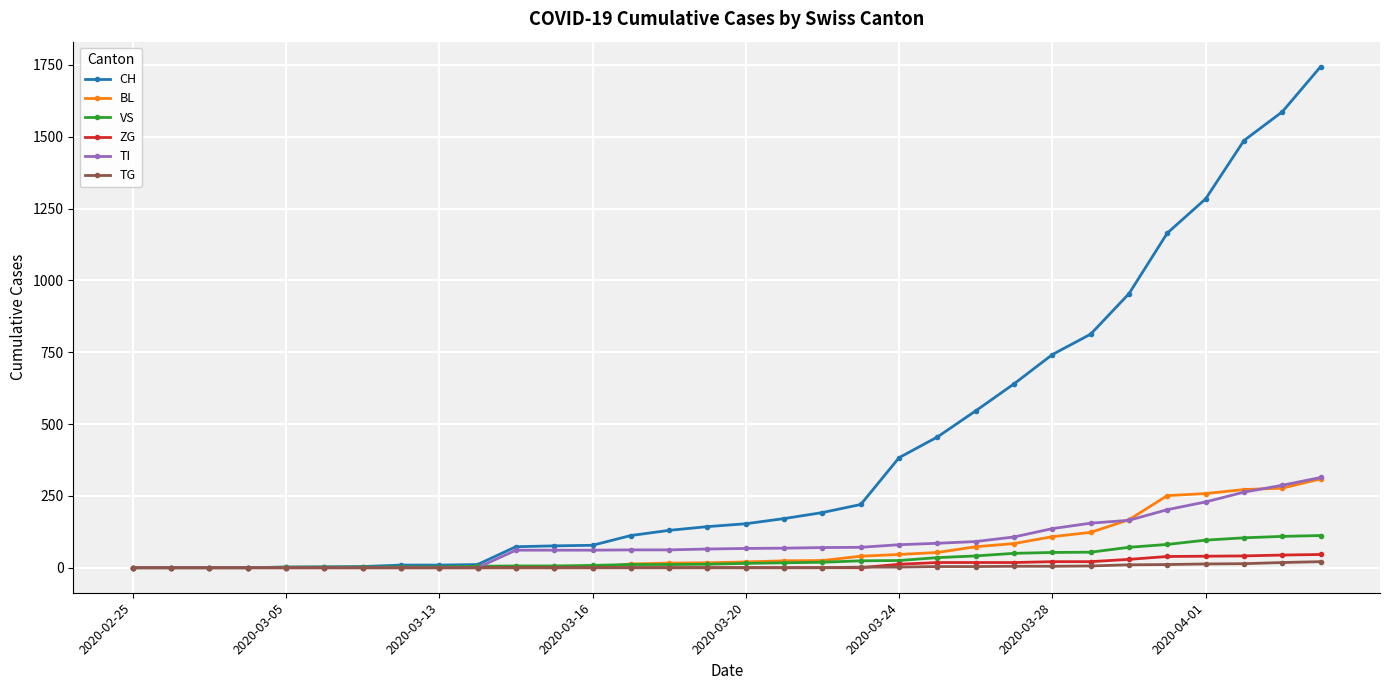

Which series has the widest spread of values?

CH